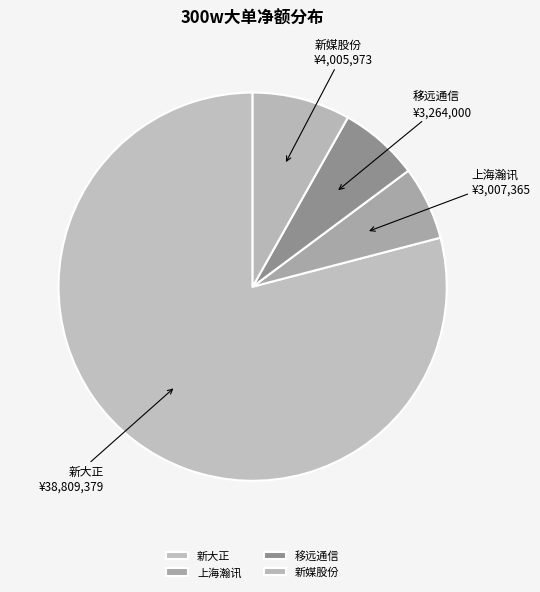

Between 新大正 and 新媒股份, which is larger?

新大正